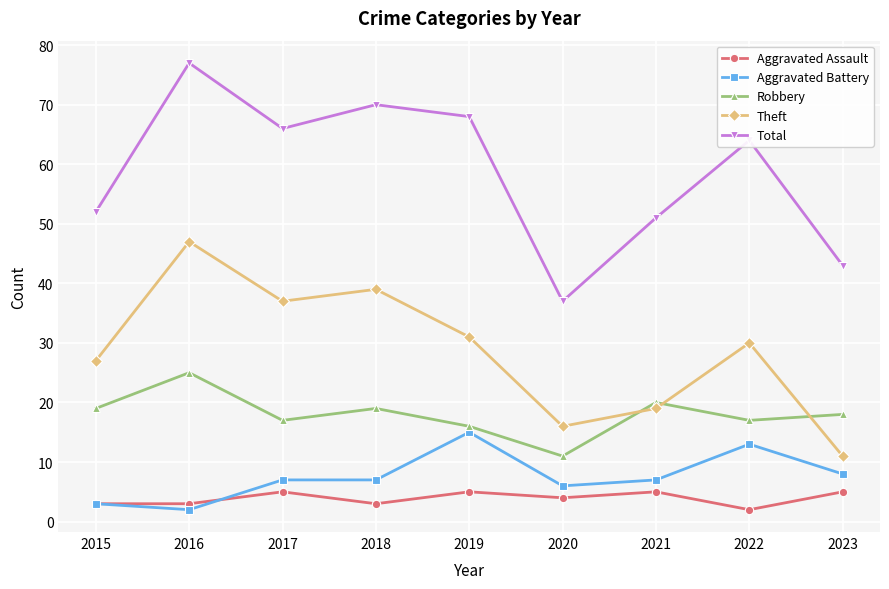

What is the value of the Total point at the 4th from the left?

70